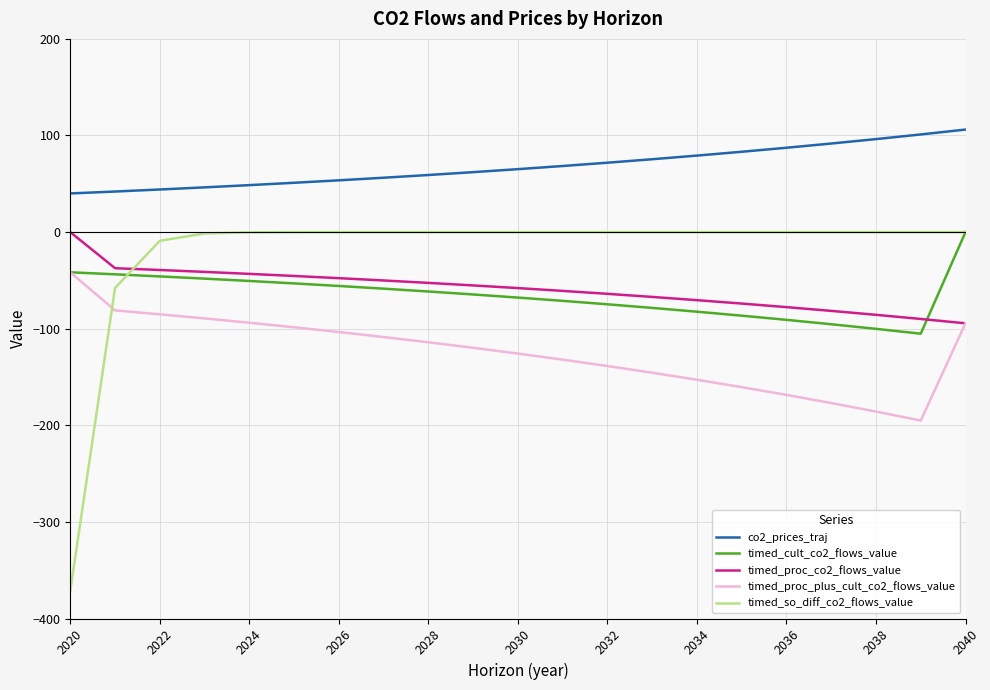

What is the difference between the maximum and minimum values in the timed_cult_co2_flows_value series?

105.2